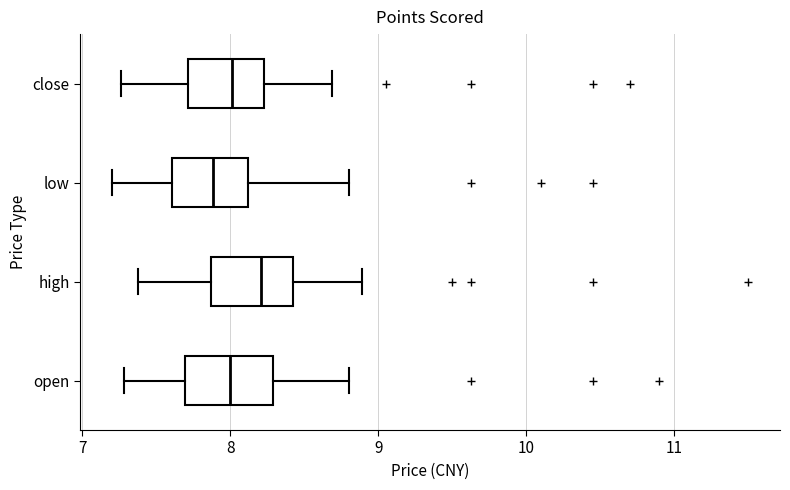

Reading bottom to top, read every box against the x-axis: the position of its median line, the range the box covers, and the ends of its whiskers. The values are not printed on the chart, so give them approximately, as read against the axis.

open: median 8.0, box 7.7 to 8.3, whiskers 7.3 to 8.8
high: median 8.2, box 7.9 to 8.4, whiskers 7.4 to 8.9
low: median 7.9, box 7.6 to 8.1, whiskers 7.2 to 8.8
close: median 8.0, box 7.7 to 8.2, whiskers 7.3 to 8.7